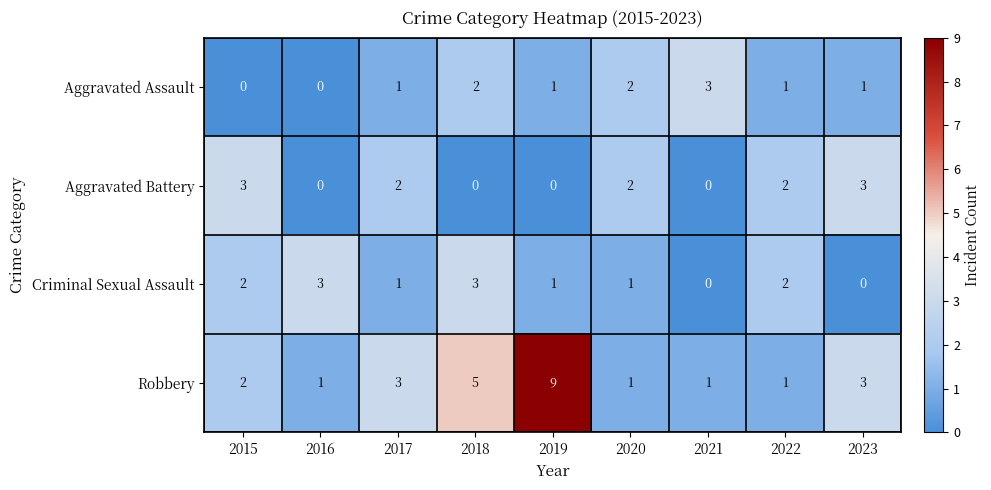

Between 2016 and 2019, which series saw the biggest shift?

Robbery